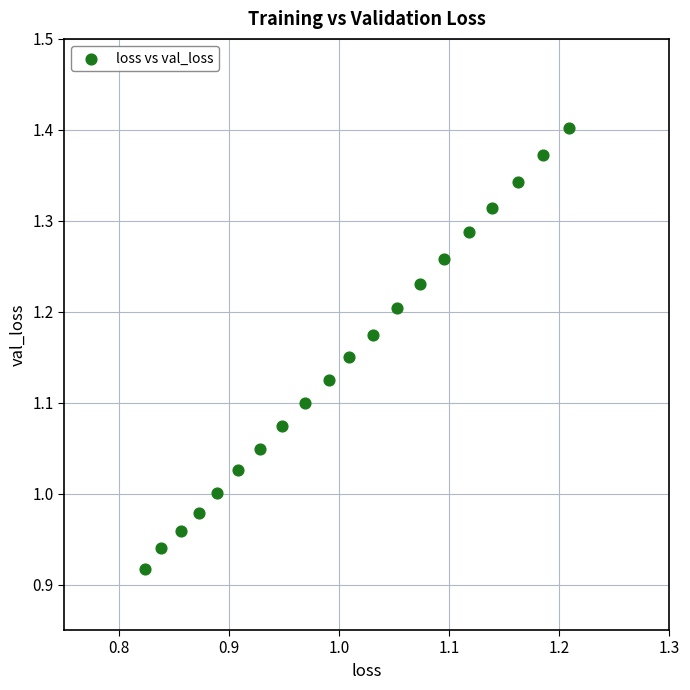

What is the range of Y values (max minus min)?

0.5